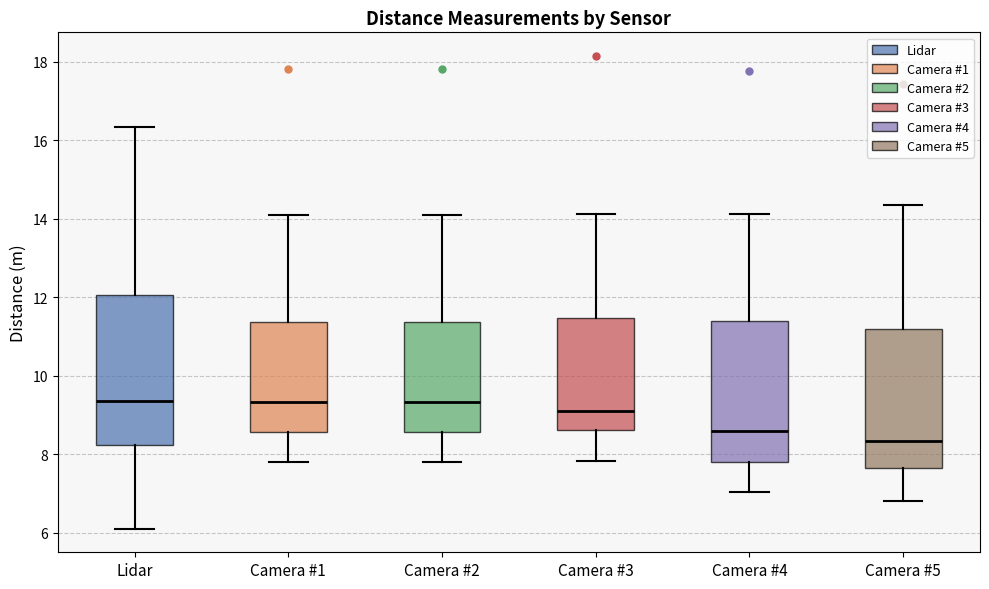

Which box is the tallest, from its lower edge to its upper edge?

Lidar